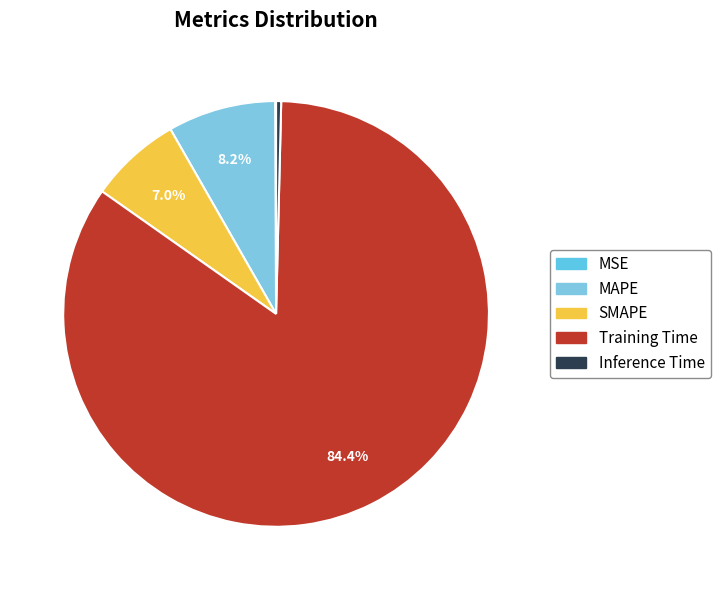

What portion of the pie excludes Training Time?

15.6%